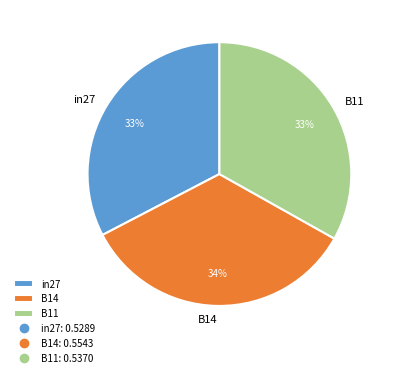

Is there any slice that represents more than half of the pie?

No